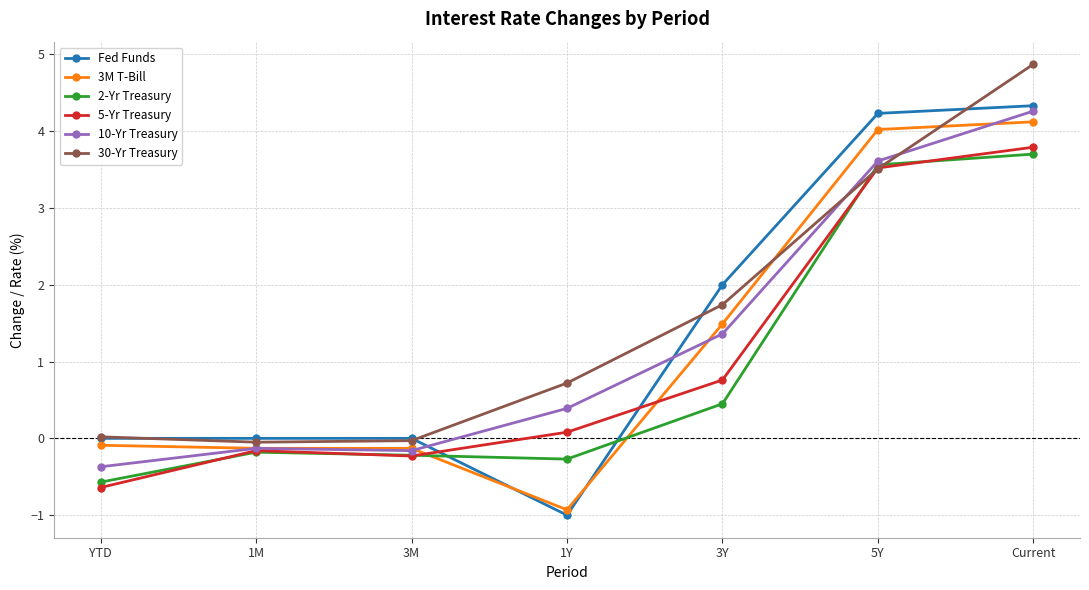

Count the number of data series in this chart.

6